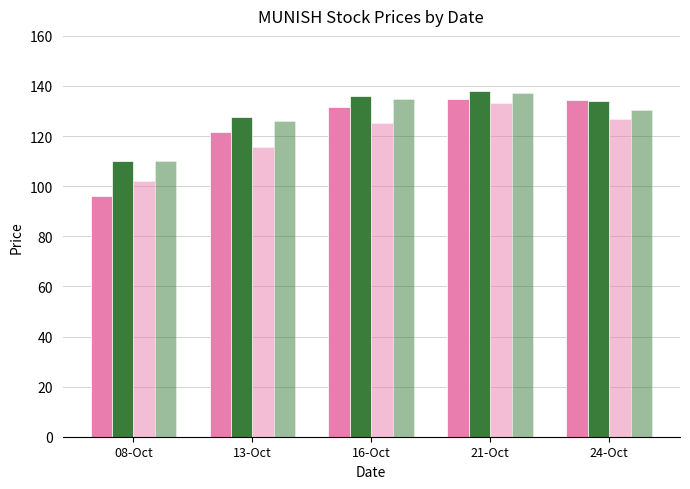

How many bars are there in each group?

4